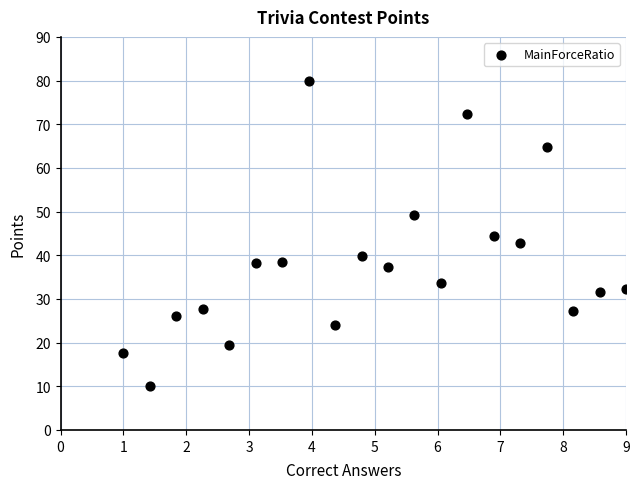

What is the range of X values (max minus min)?

8.0